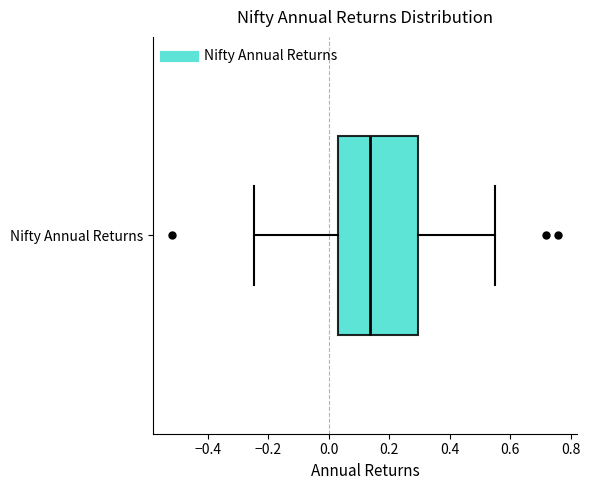

Read this box plot against the x-axis: the position of the median line, the range covered by the box, and the ends of both whiskers. The values are not printed on the chart, so give them approximately, as read against the axis.

median 0.14, box 0.04 to 0.30, whiskers -0.24 to 0.54